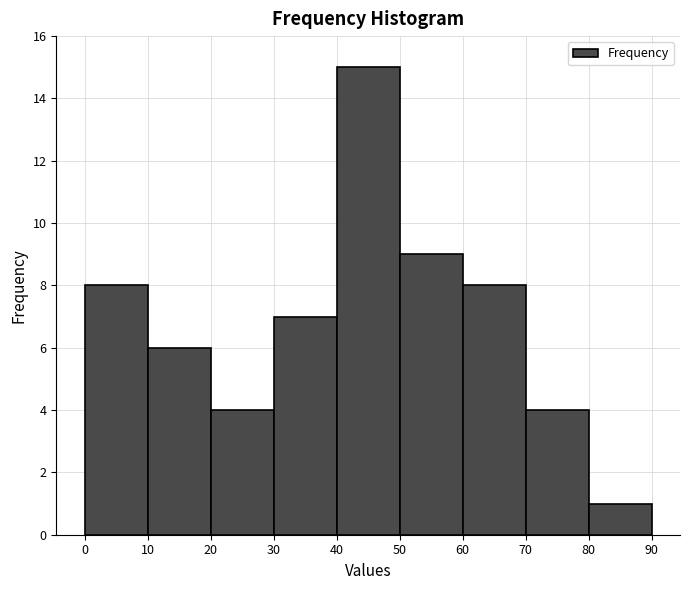

Which range on the x-axis has the tallest bar?

40 to 50